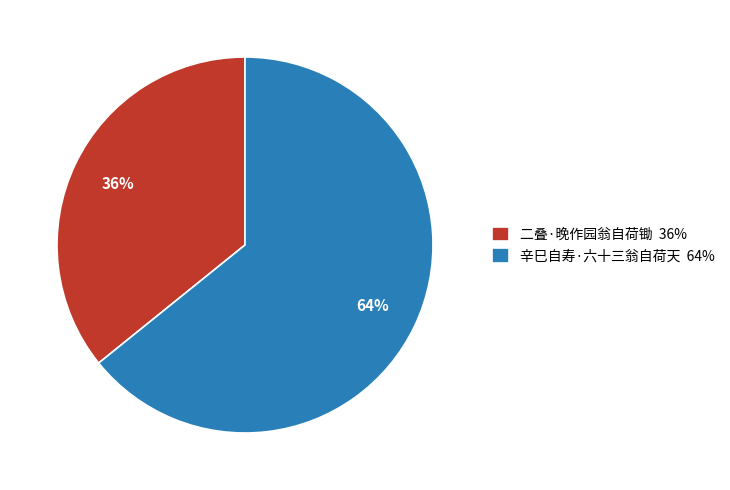

Does 二叠·晚作园翁自荷锄 account for over 50% of the chart?

No